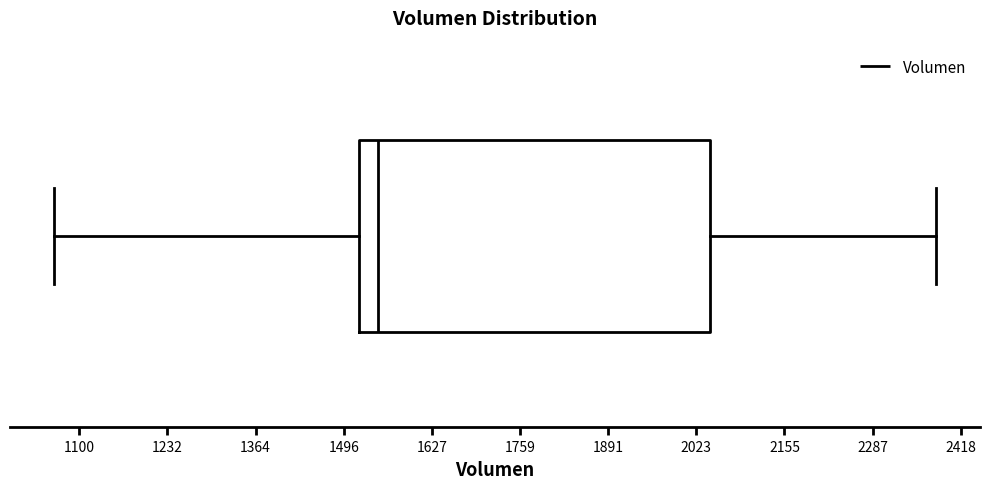

Transcribe this box plot: give where the median line is, the range the box spans, and where the two whiskers end, as read against the x-axis. The values are not printed on the chart, so give them approximately, as read against the axis.

median 1540, box 1520 to 2040, whiskers 1060 to 2380